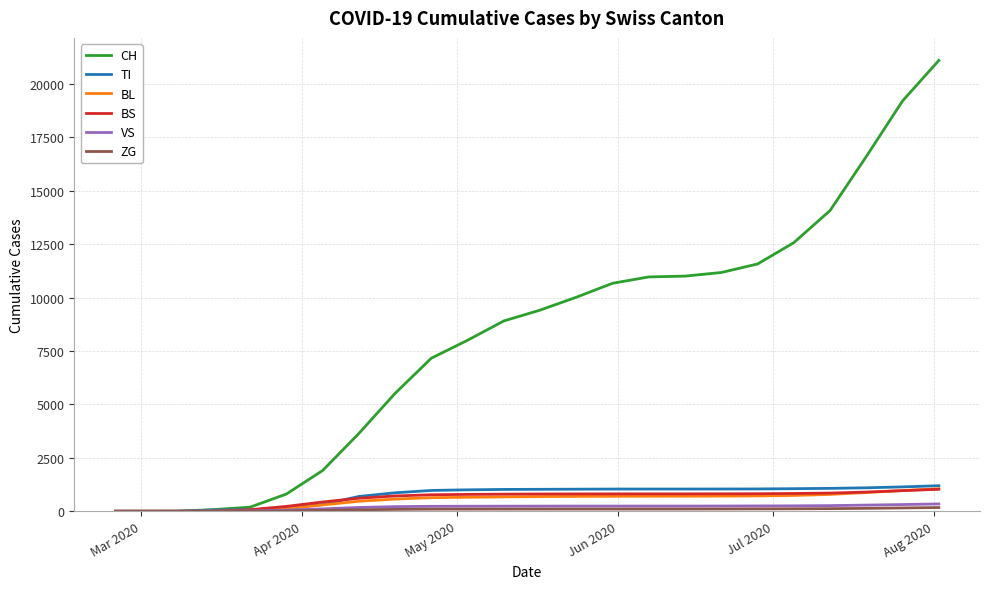

What is the highest value of the CH series?

21100